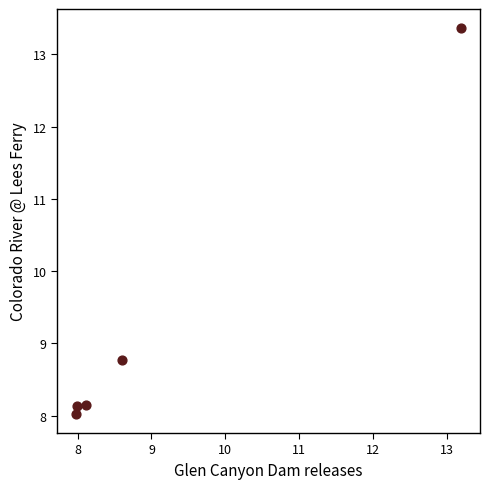

What Y value in the scatter plot is closest to 10?

8.8